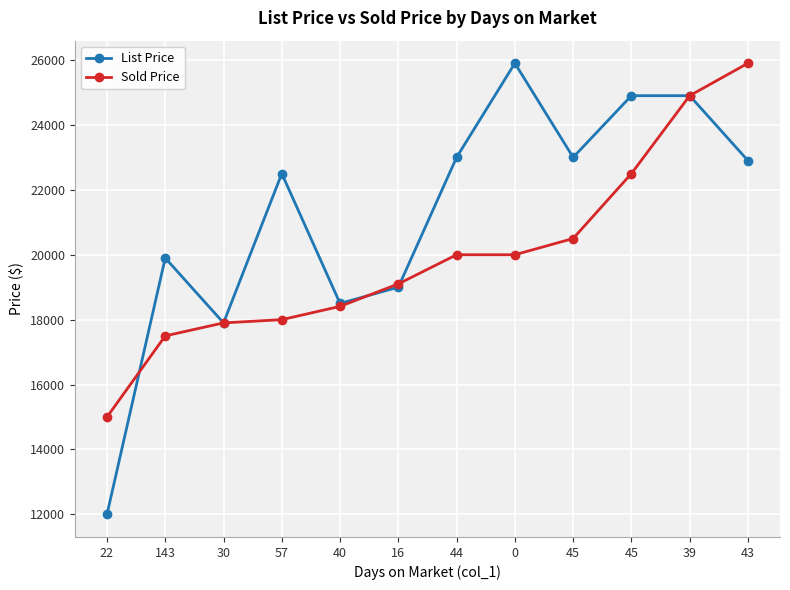

After their last crossing, which series has the higher values: Sold Price or List Price?

List Price